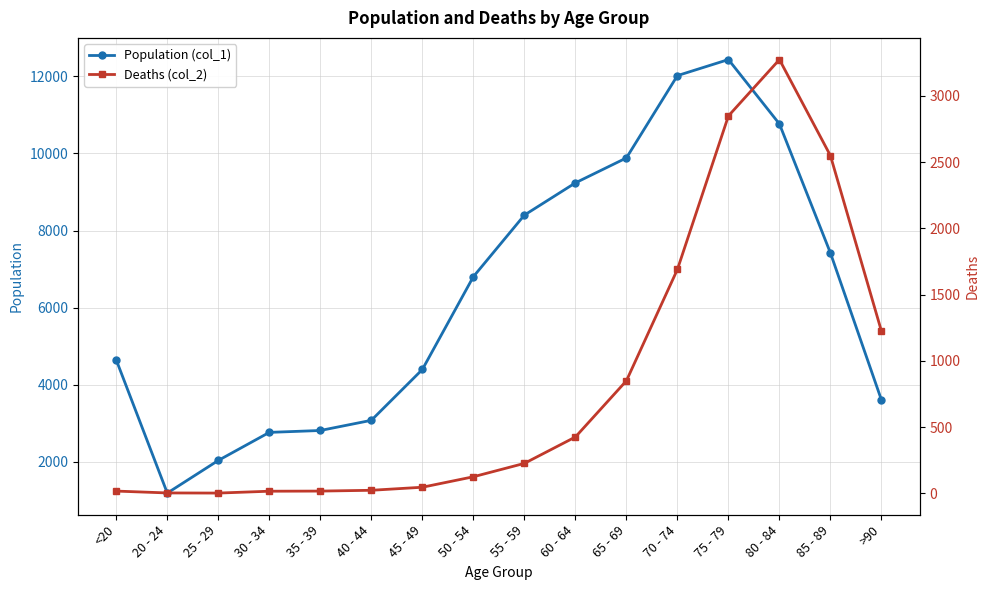

Which series has the largest total across all categories?

Population (col_1)